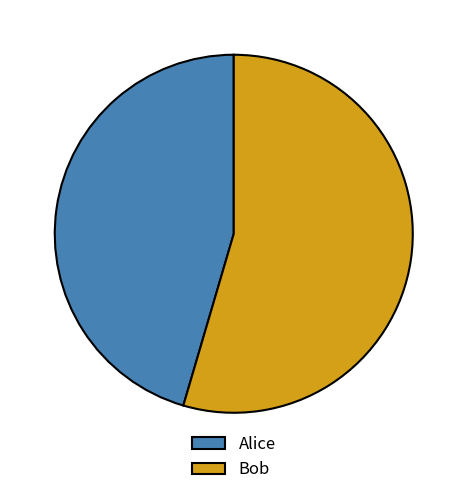

Approximately how many times larger is the value at Alice compared to Bob?

0.8